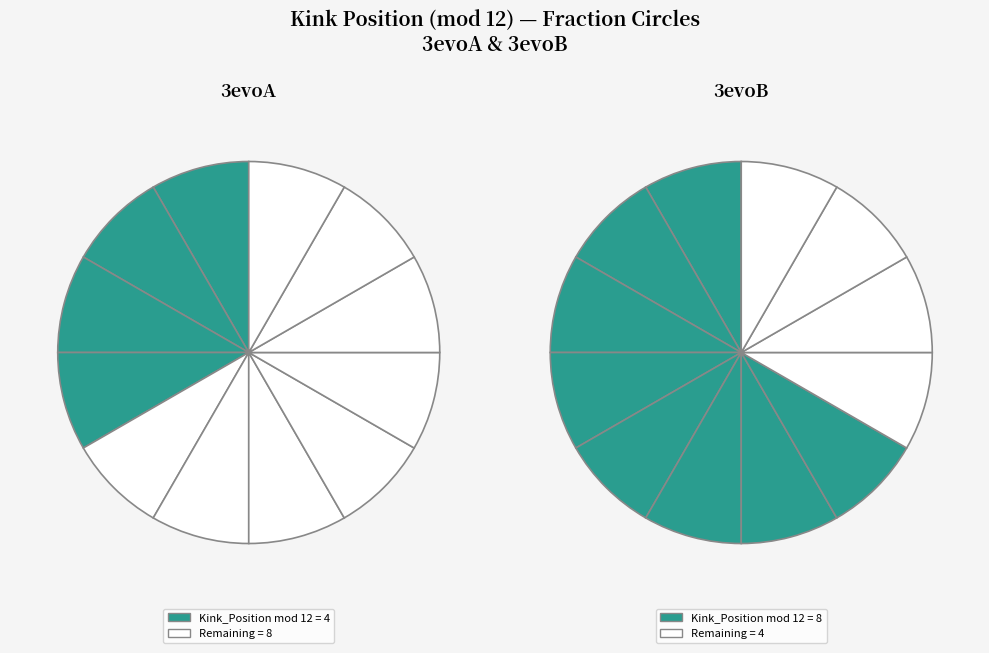

Is there a majority slice in this chart?

Yes